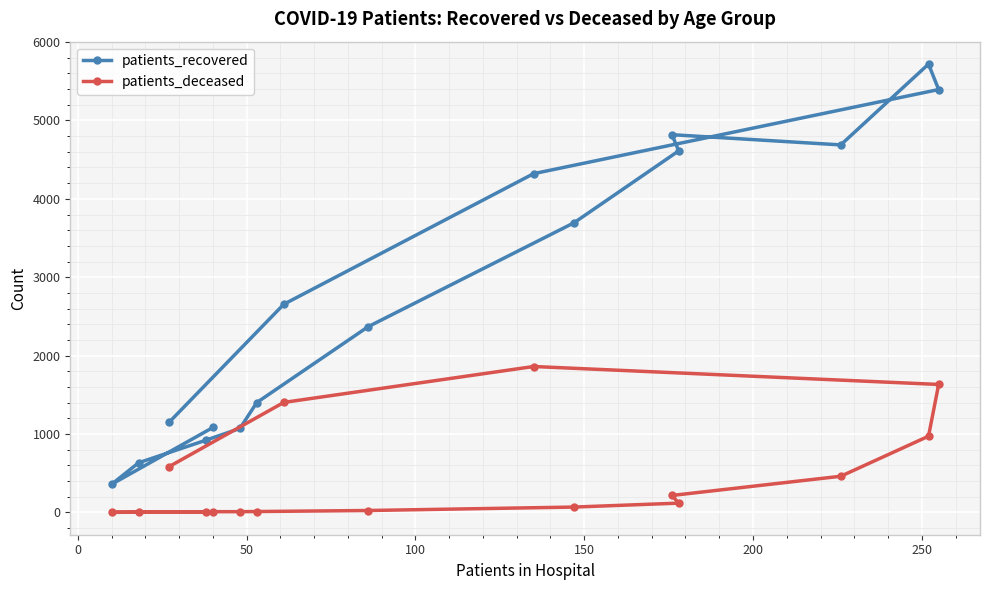

Does the chart display data point markers on the line(s)?

Yes